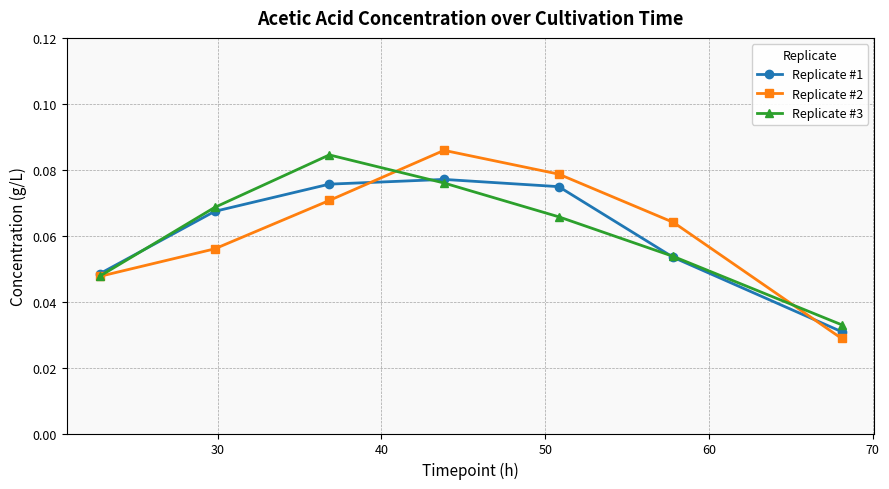

Rank the series by their maximum value, from highest to lowest.

Replicate #2, Replicate #3, Replicate #1